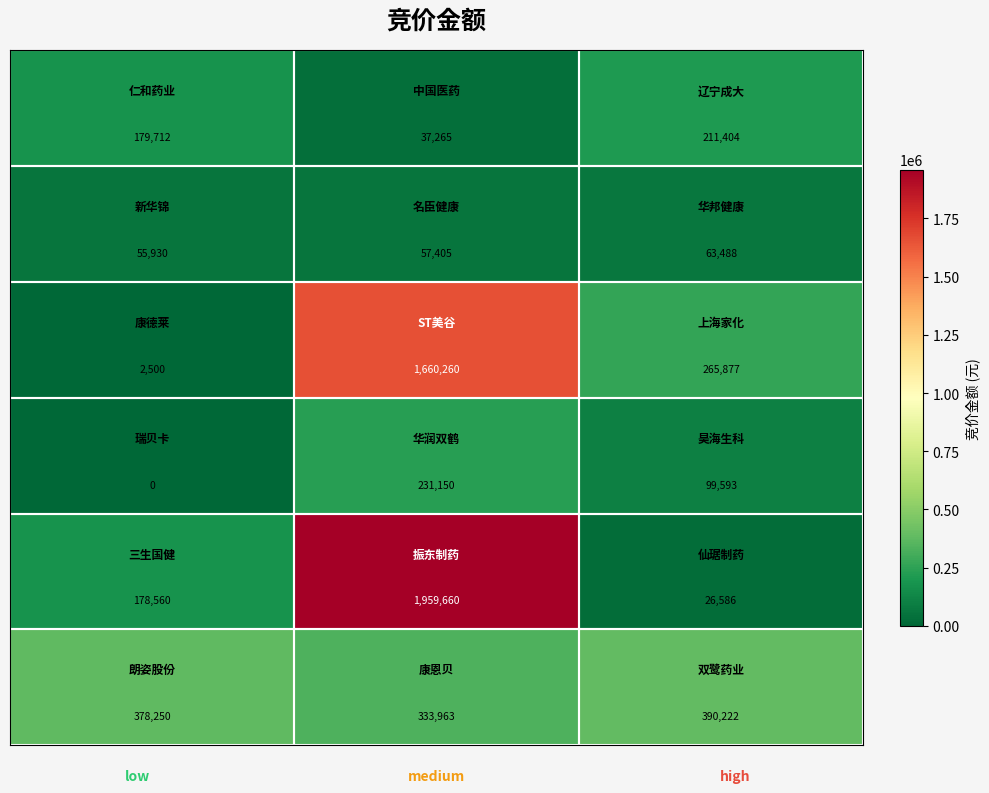

At how many categories does at least one series exceed 219503?

3